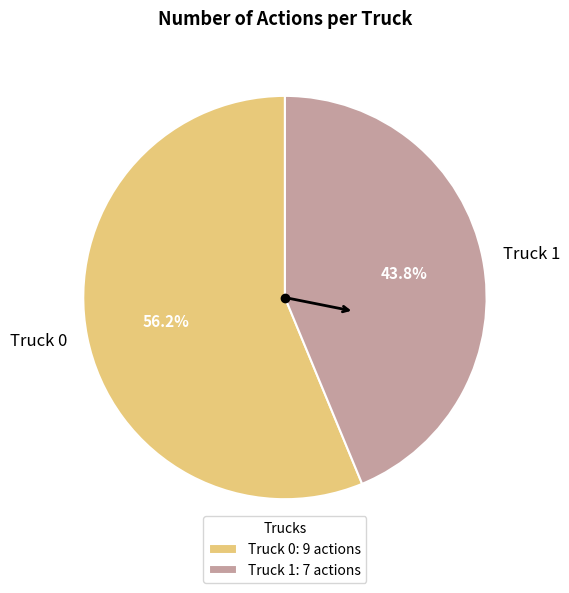

To the nearest percent, what portion does Truck 1 represent?

44%